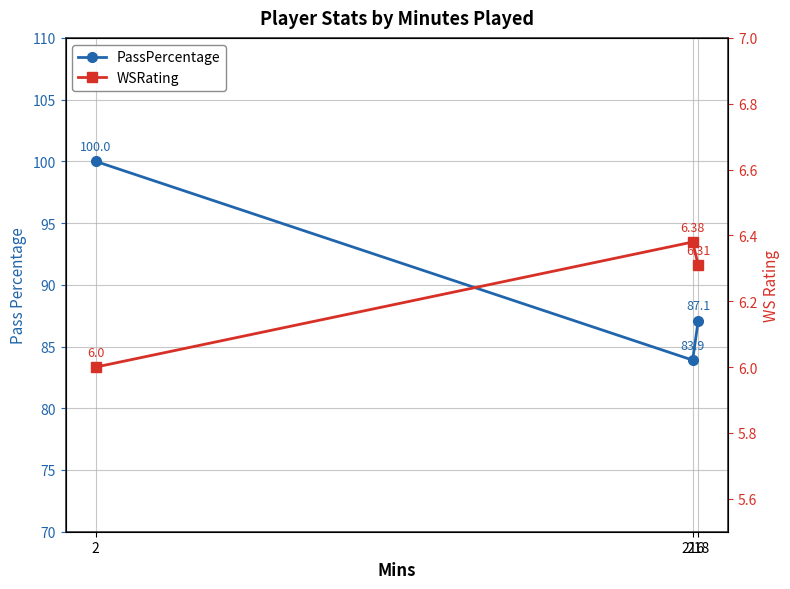

What is the value of the PassPercentage point at the 2nd from the left?

83.9